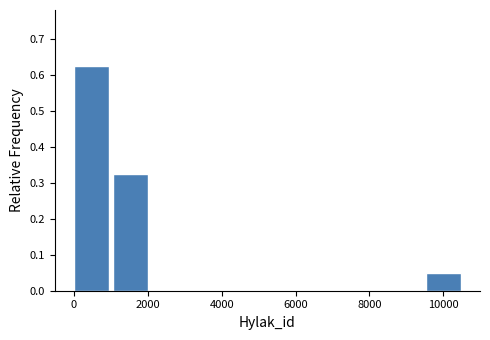

Which range on the x-axis has the tallest bar?

0 to 1000